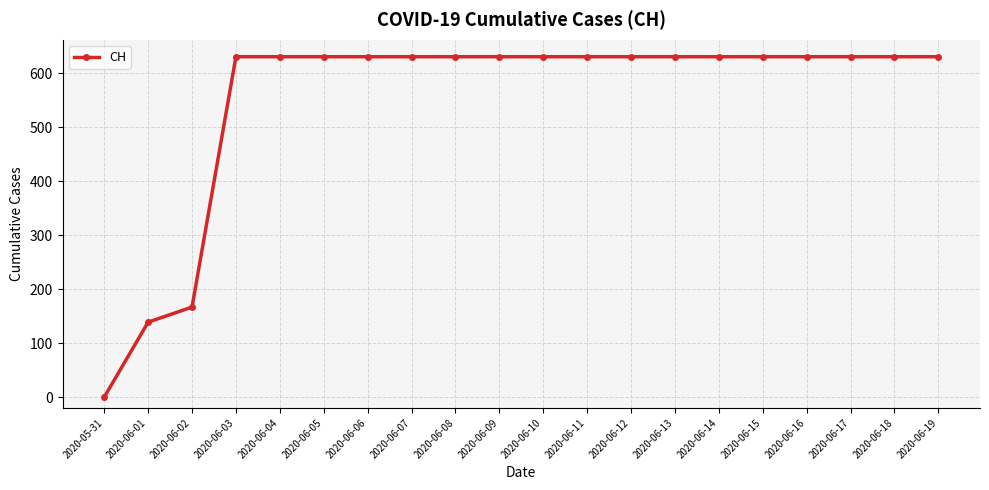

What is the maximum value shown in the chart?

631